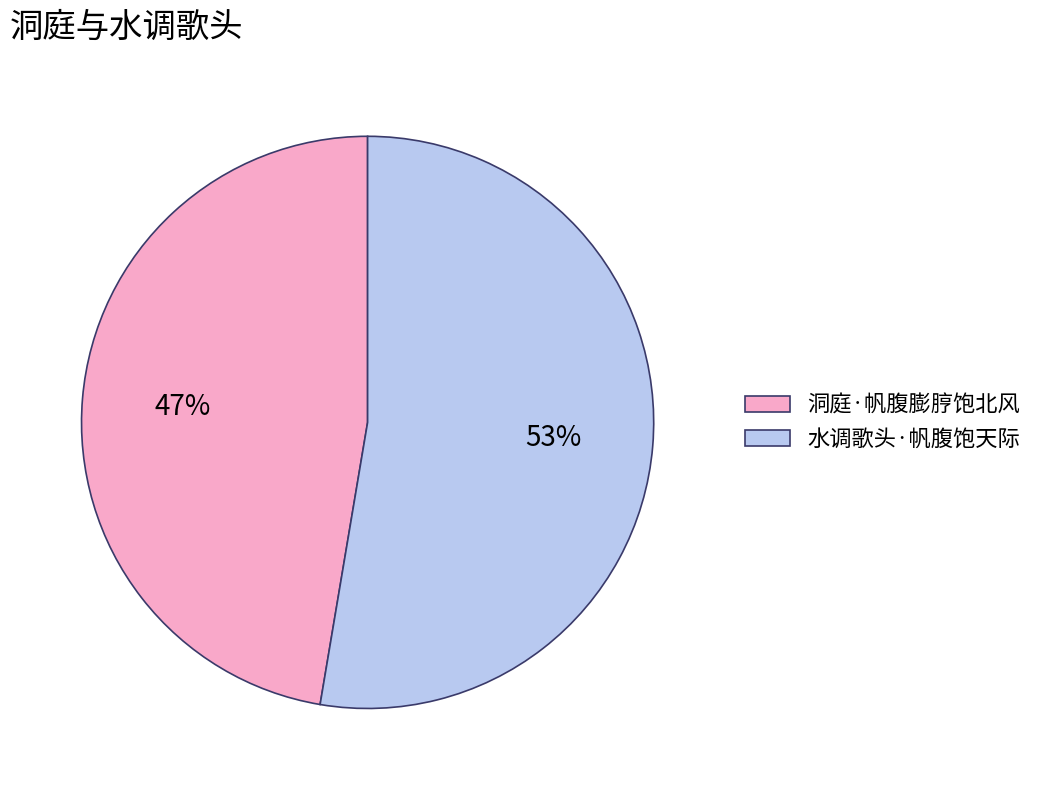

To the nearest percent, what portion does 洞庭·帆腹膨脝饱北风 represent?

47%